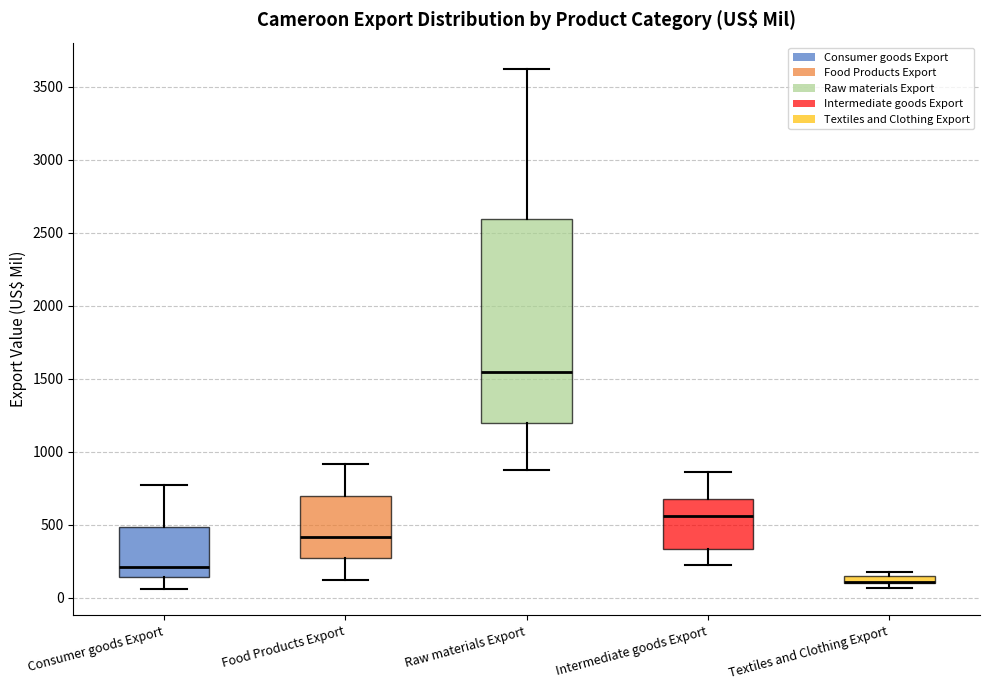

Where does the lower whisker of the box for Intermediate goods Export end on the y-axis? The values are not printed on the chart, so give them approximately, as read against the axis.

250